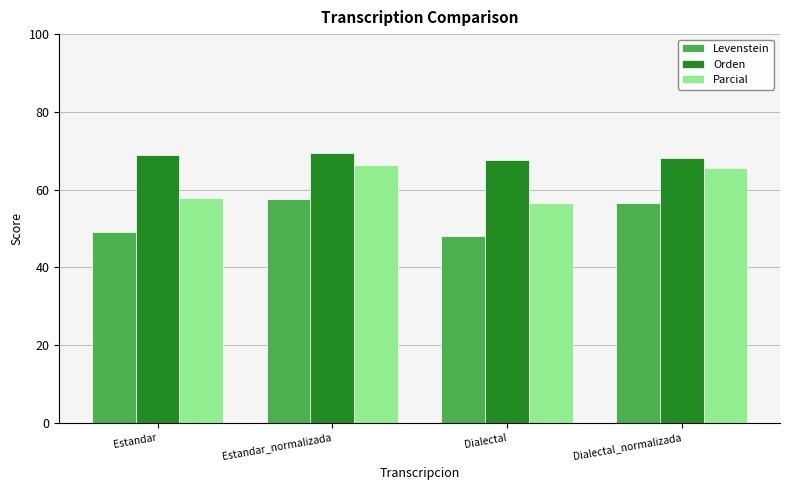

What is the difference between the maximum and minimum values in the Orden series?

1.8